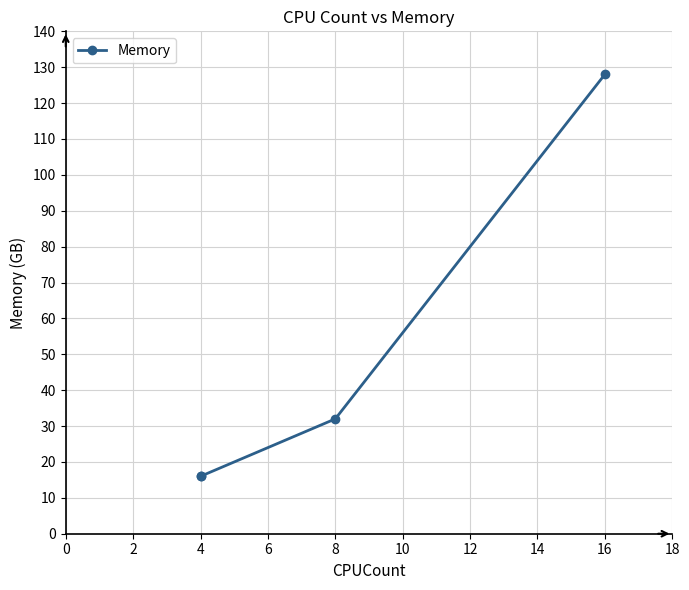

Is it true that the value at 16 is 34?

False